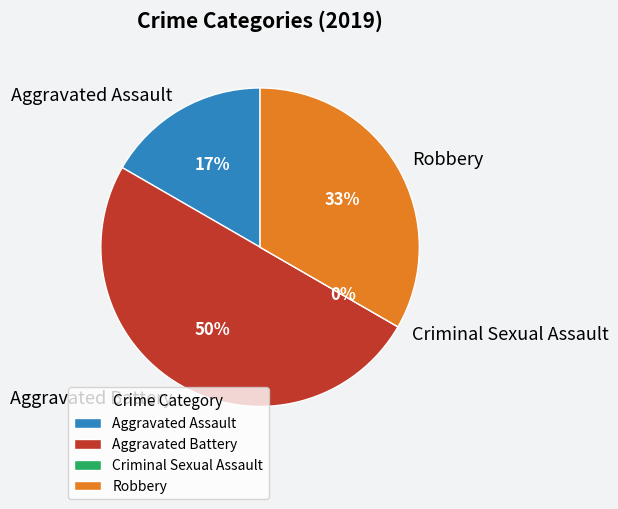

What percentage is the Aggravated Assault slice, to the nearest percent?

17%